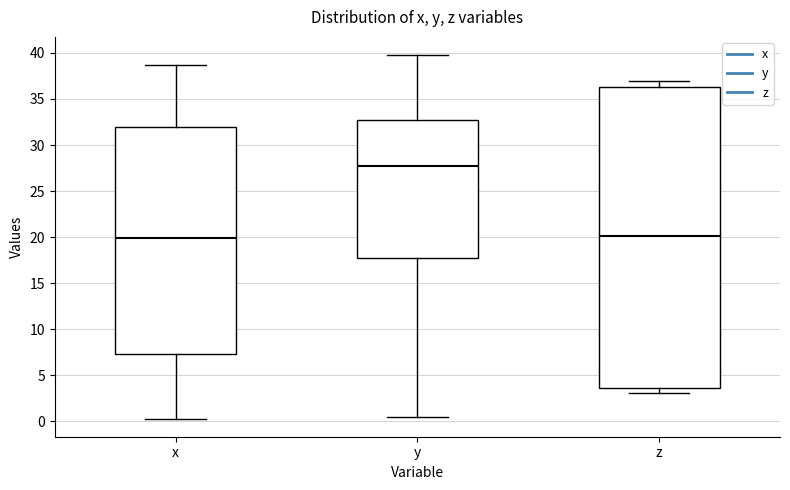

Reading left to right, read every box against the y-axis: the position of its median line, the range the box covers, and the ends of its whiskers. The values are not printed on the chart, so give them approximately, as read against the axis.

x: median 20.0, box 7.5 to 32.0, whiskers 0.5 to 38.5
y: median 27.5, box 17.5 to 32.5, whiskers 0.5 to 40.0
z: median 20.0, box 3.5 to 36.5, whiskers 3.0 to 37.0